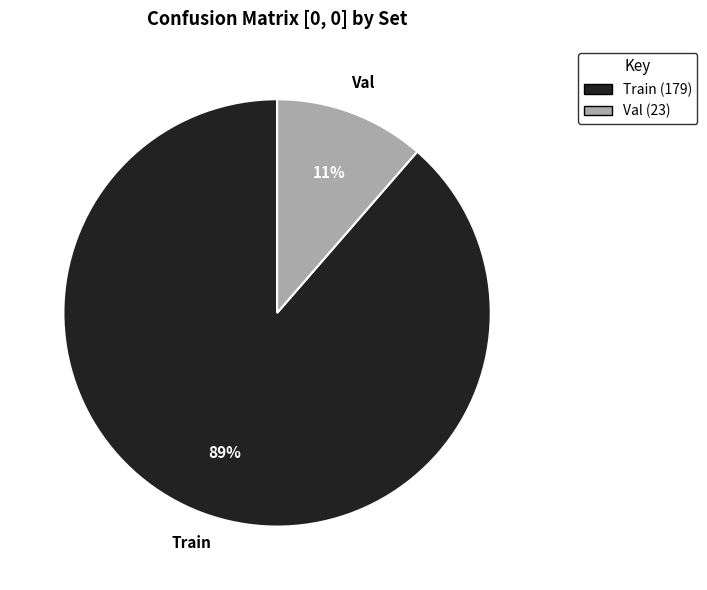

Between Val and Train, which is larger?

Train